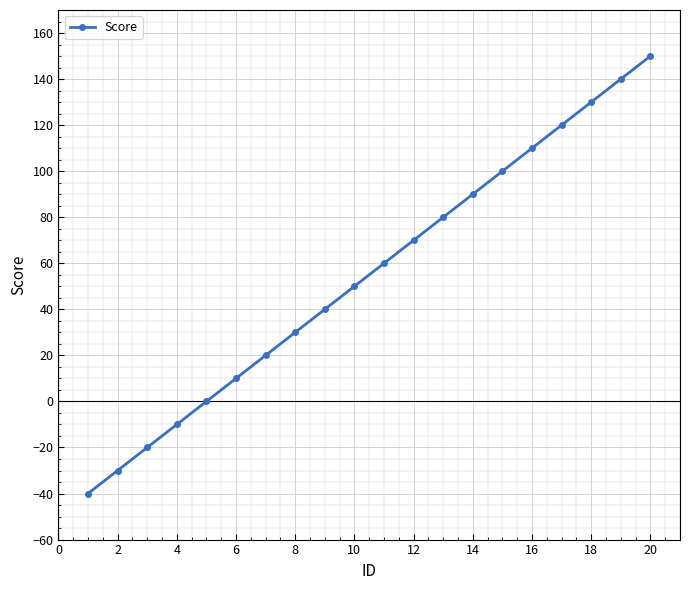

What is the average value?

55